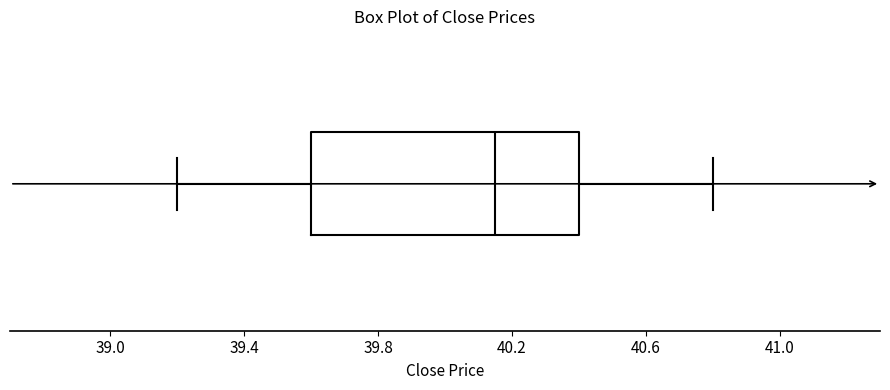

Where is the left edge of the box on the x-axis? The values are not printed on the chart, so give them approximately, as read against the axis.

39.60